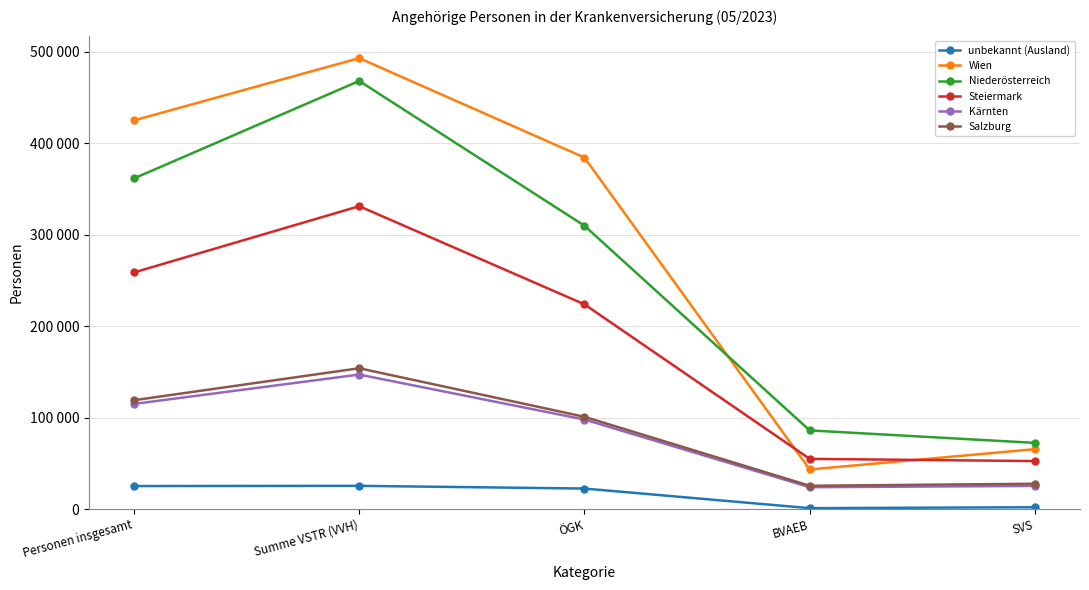

True or false: Niederösterreich has more than 2 points higher than both neighbors.

False